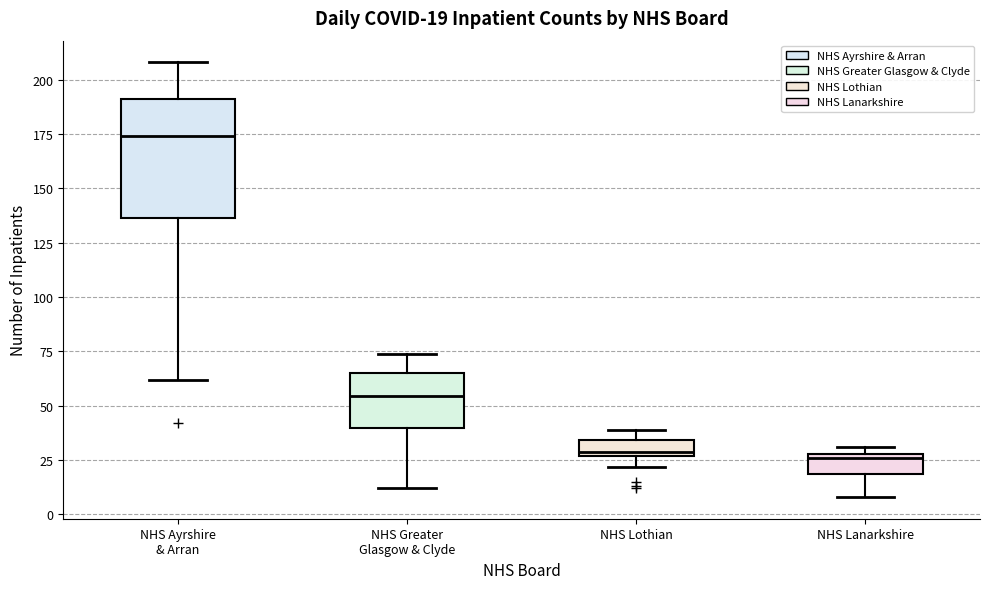

Which box is the tallest, from its lower edge to its upper edge?

NHS Ayrshire & Arran